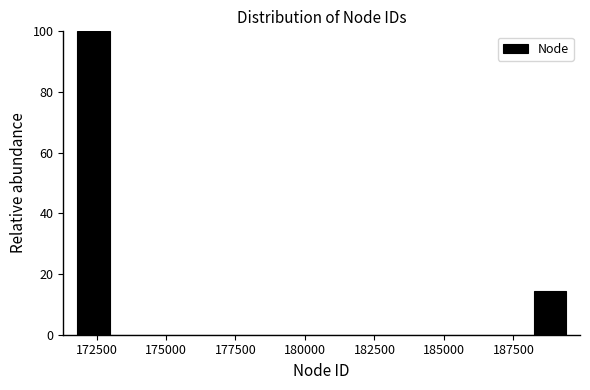

Read against the x-axis, roughly where is the centre of the tallest bar?

172500